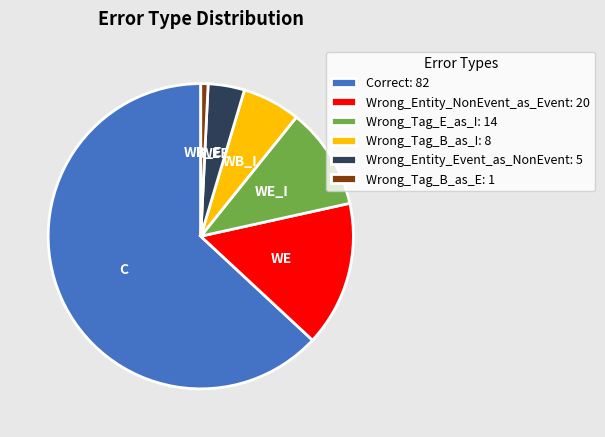

What is the ratio of the value at Wrong_Tag_B_as_E to the value at Wrong_Tag_B_as_I?

0.1